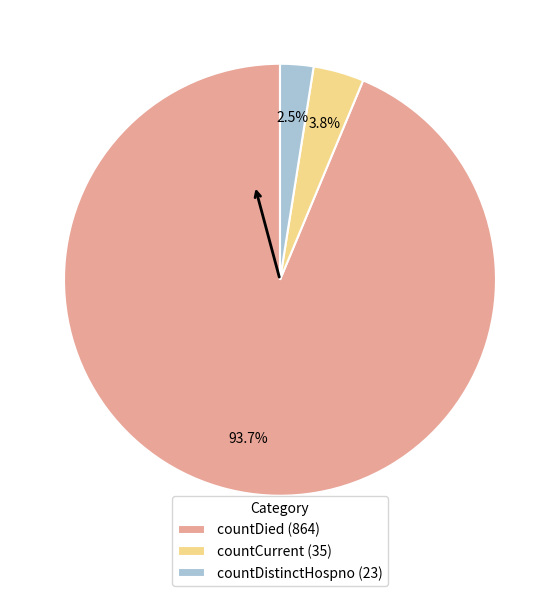

To the nearest percent, what percentage of the pie is countDied?

94%